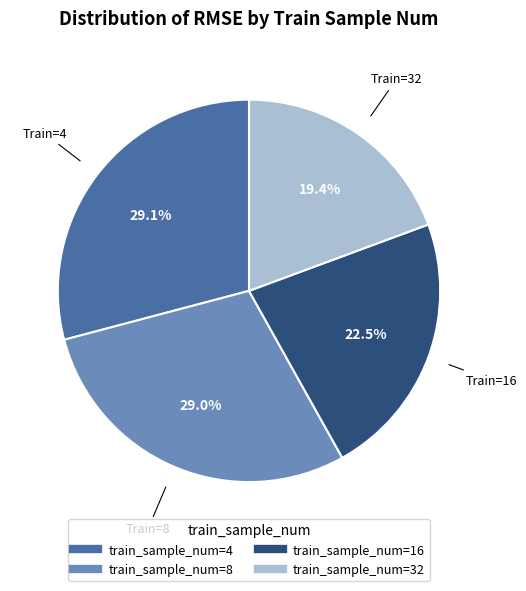

Does any single category account for the majority?

No